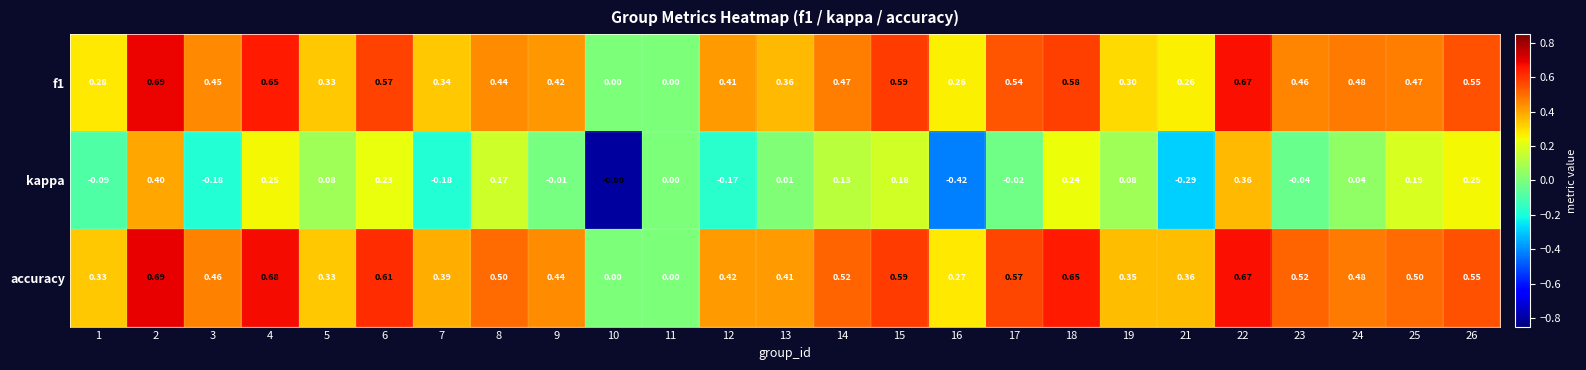

Which series has the largest range (max minus min)?

kappa